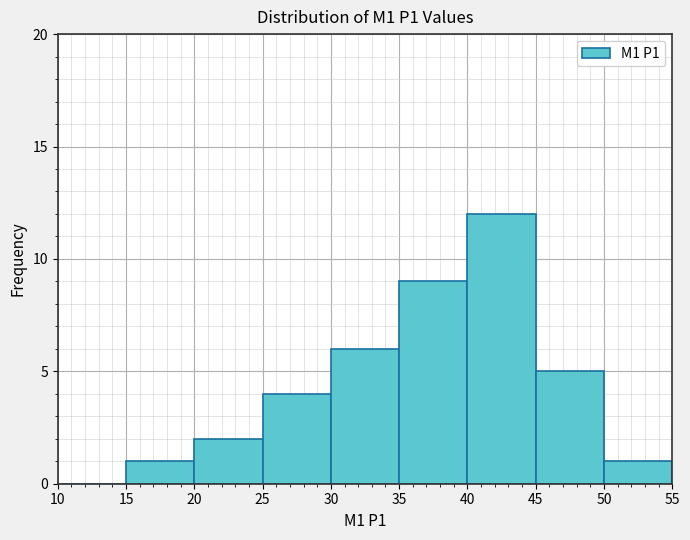

Over which range of the x-axis is the bar tallest?

40 to 45